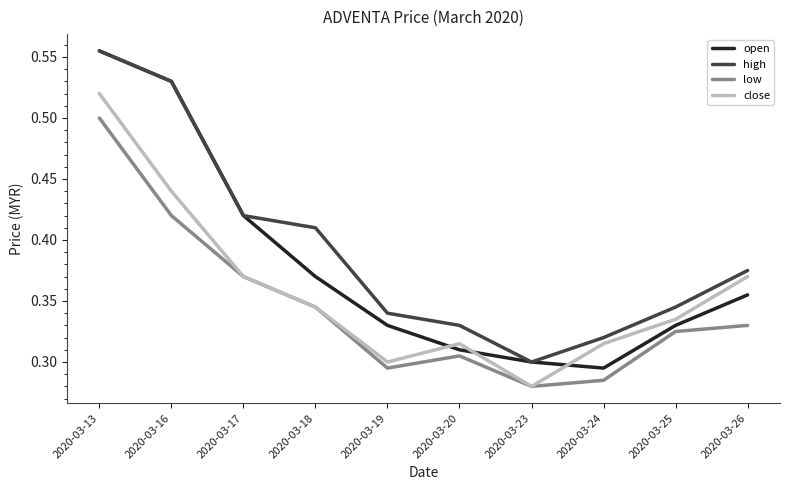

The value of open at 2020-03-24 is 0.3. True or false?

True